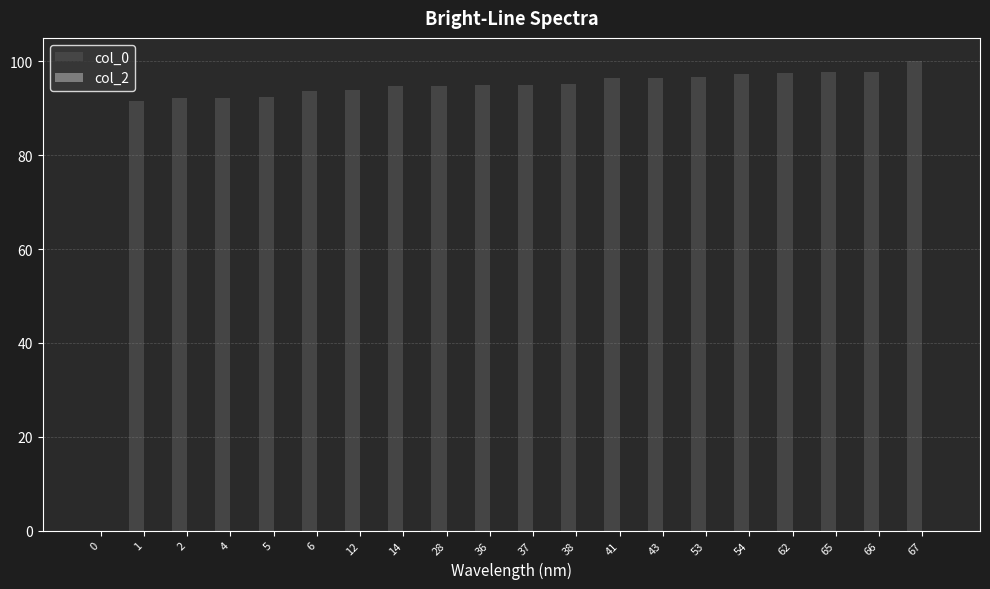

What is the approximate value at 4?

92.2